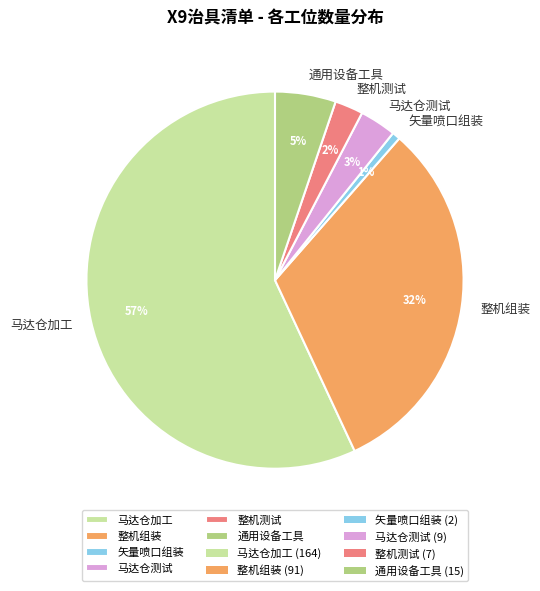

To the nearest percent, what is the difference between the largest and smallest slice percentages?

56%